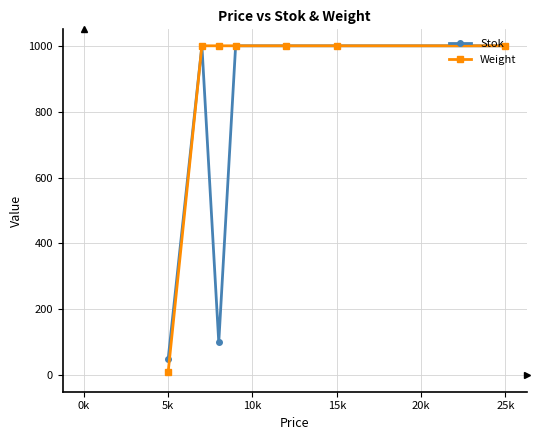

What is the greatest value displayed?

1000